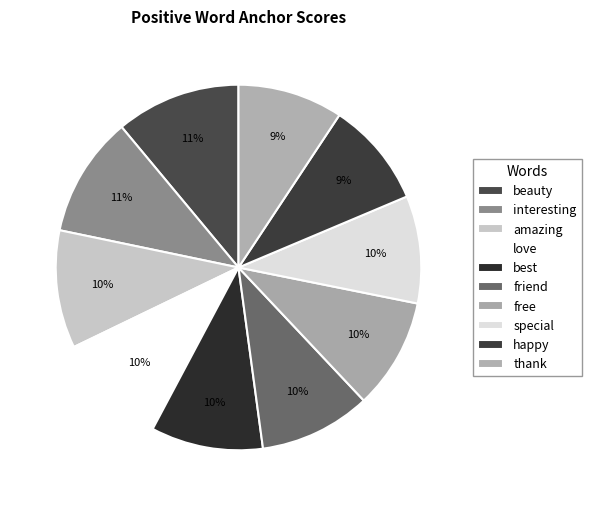

How many slices are in this pie chart?

10